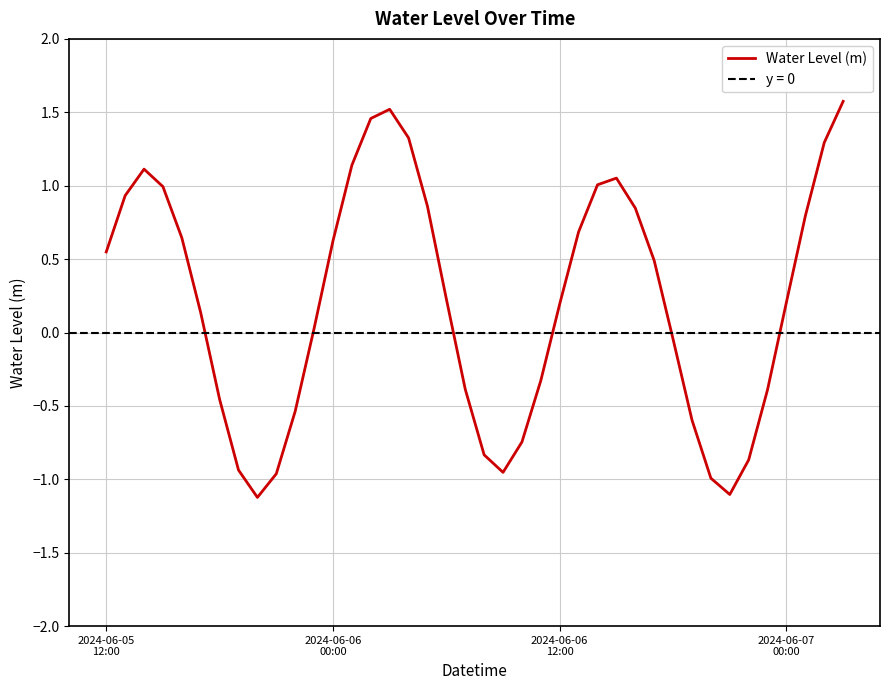

What position from the right is 23?

17